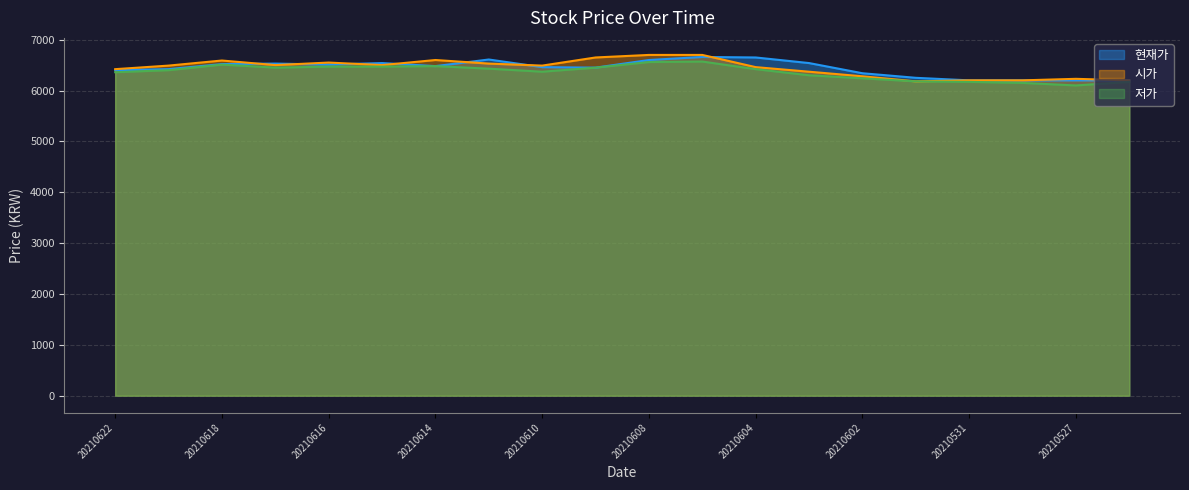

How many values in the 시가 series are below 6490?

9